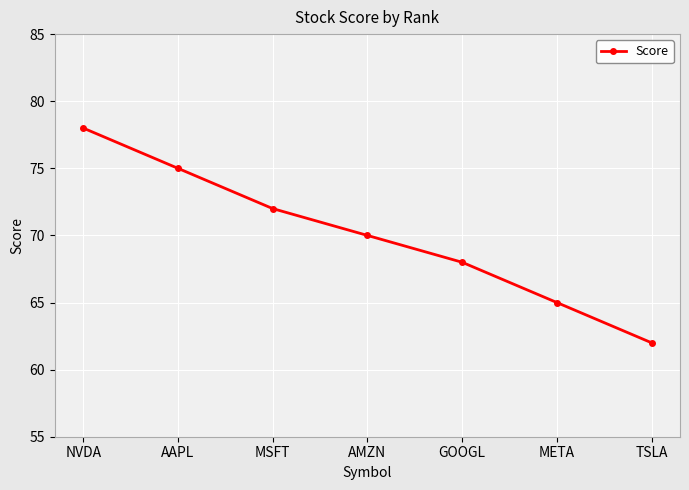

Is this an area chart (filled region under the line)?

No